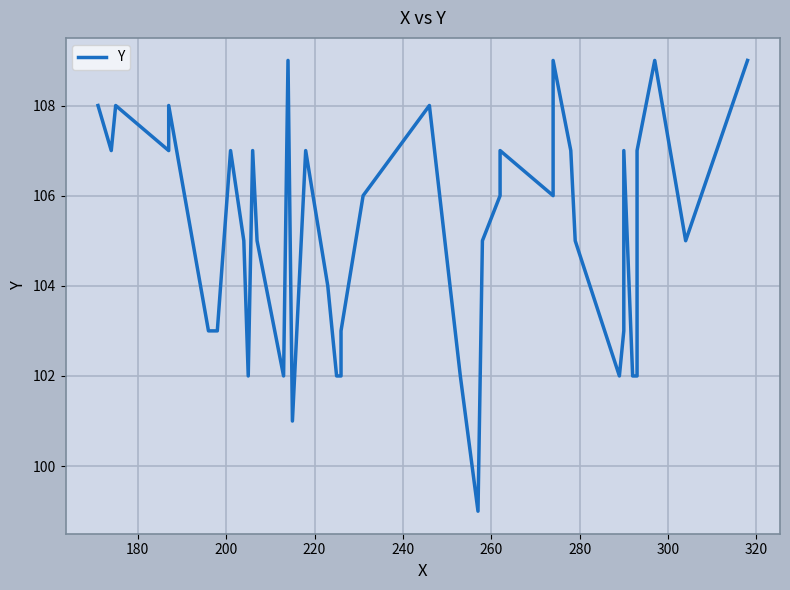

The value at 260 is 61. True or false?

False